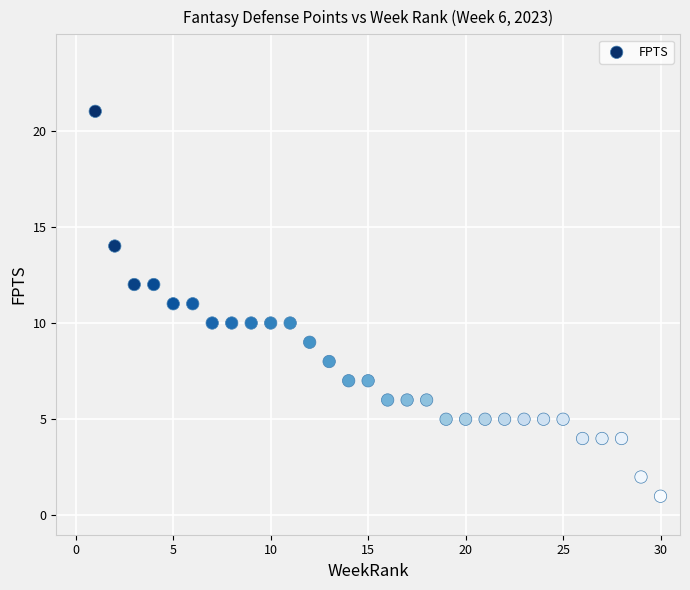

What is the range of Y values (max minus min)?

20